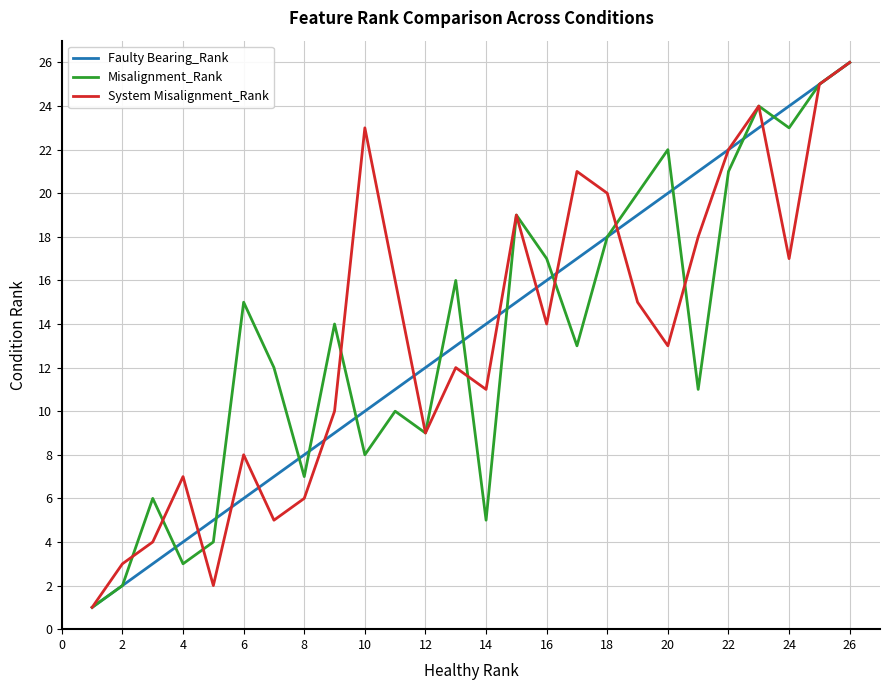

Rank the series by their maximum value, from highest to lowest.

Faulty Bearing_Rank, Misalignment_Rank, System Misalignment_Rank